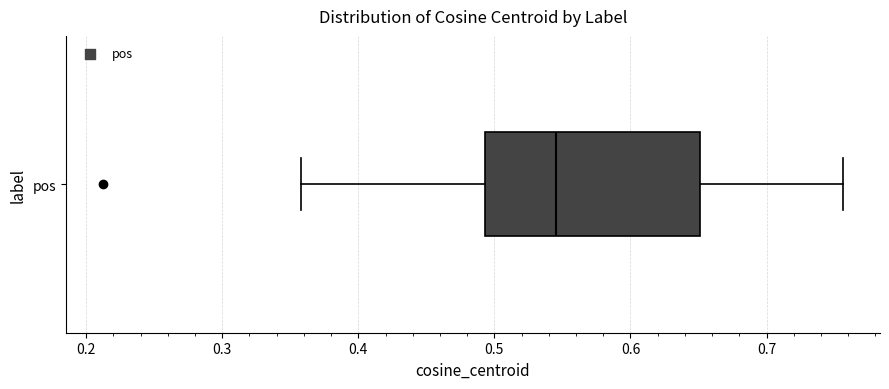

Transcribe this box plot: give where the median line is, the range the box spans, and where the two whiskers end, as read against the x-axis. The values are not printed on the chart, so give them approximately, as read against the axis.

median 0.55, box 0.49 to 0.65, whiskers 0.36 to 0.76